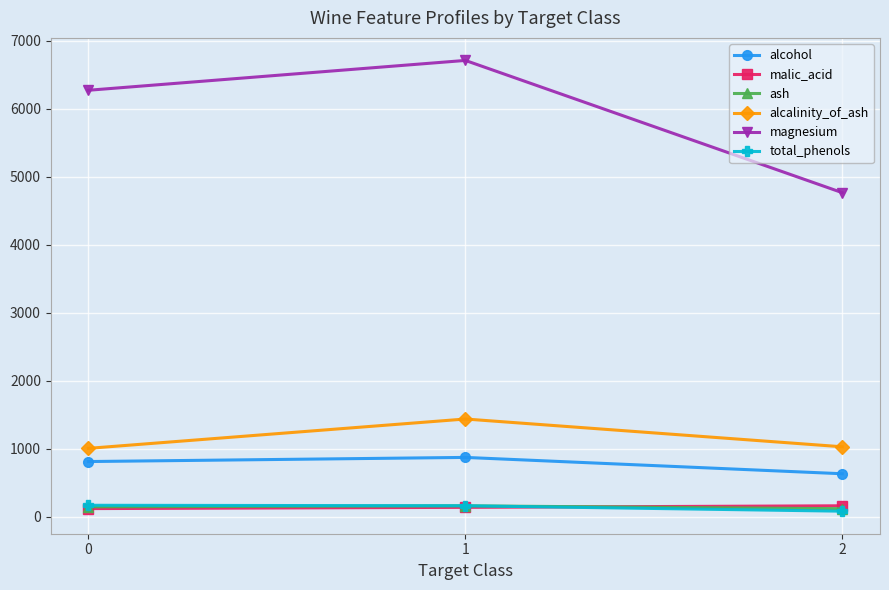

True or false: alcalinity_of_ash has a value of 633.5 at 0.

False